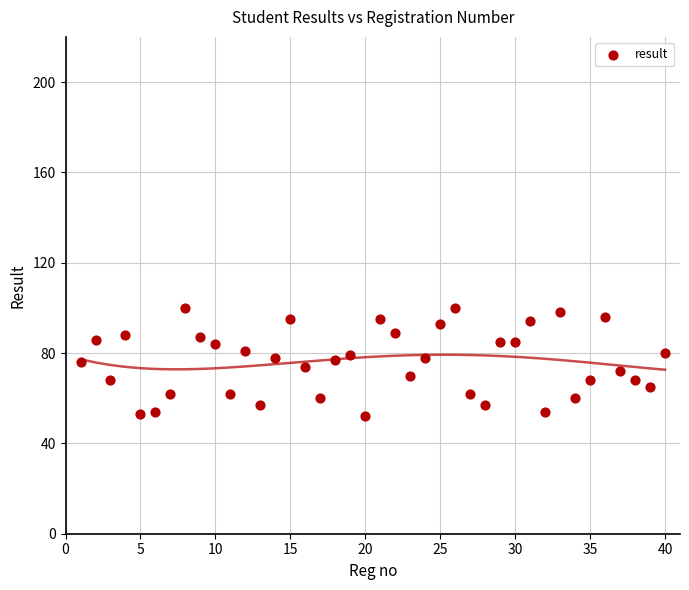

What is the range of X values (max minus min)?

39